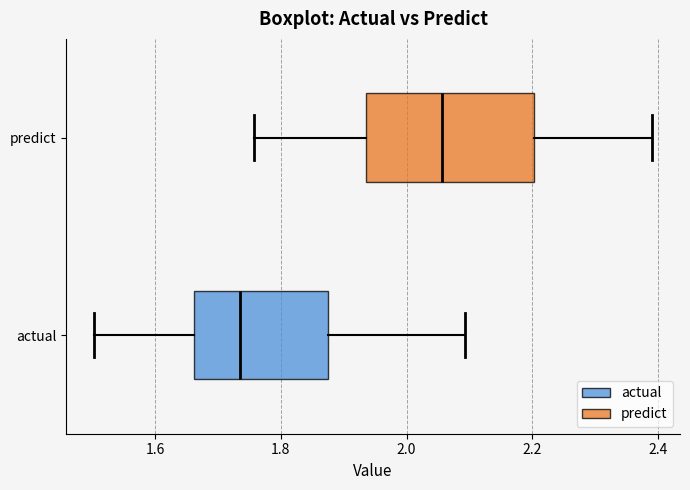

Where does the median line of the box for predict sit on the x-axis? The values are not printed on the chart, so give them approximately, as read against the axis.

2.06